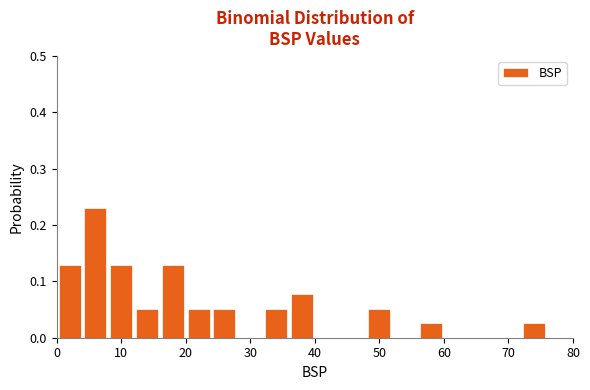

Reading left to right, transcribe this chart: for each bar, give the range it covers on the x-axis and its height. The values are not printed on the chart, so give them approximately, as read against the axis.

0 to 4: 0.13
4 to 8: 0.23
8 to 12: 0.13
12 to 16: 0.05
16 to 20: 0.13
20 to 24: 0.05
24 to 28: 0.05
28 to 32: 0
32 to 36: 0.05
36 to 40: 0.08
40 to 44: 0
44 to 48: 0
48 to 52: 0.05
52 to 56: 0
56 to 60: 0.03
60 to 64: 0
64 to 68: 0
68 to 72: 0
72 to 76: 0.03
76 to 80: 0